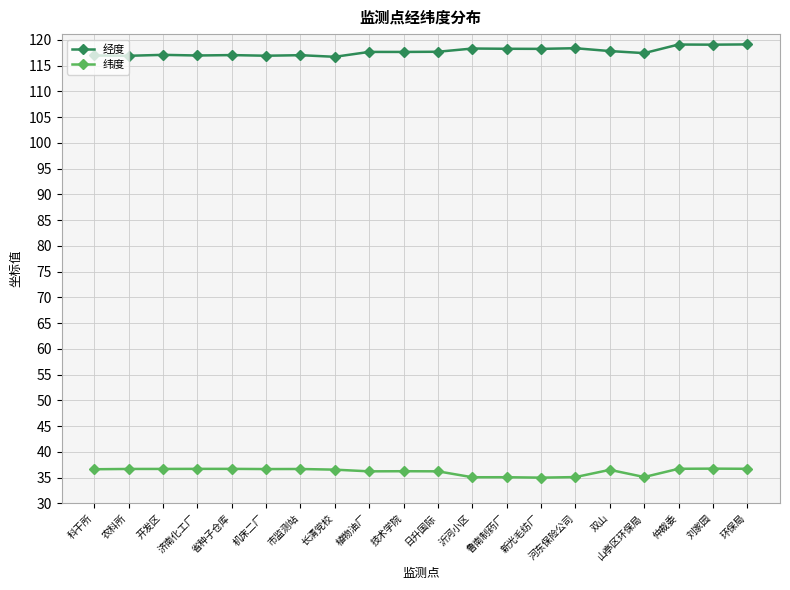

What is the value of the 纬度 point at the 14th from the left?

35.0